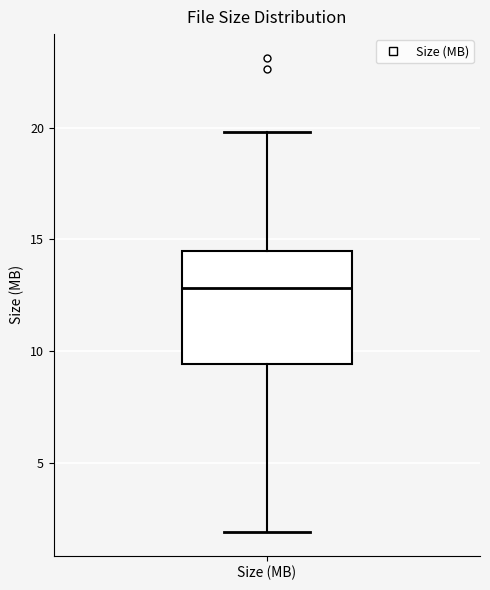

Where does the upper whisker of the box for Size (MB) end on the y-axis? The values are not printed on the chart, so give them approximately, as read against the axis.

20.0